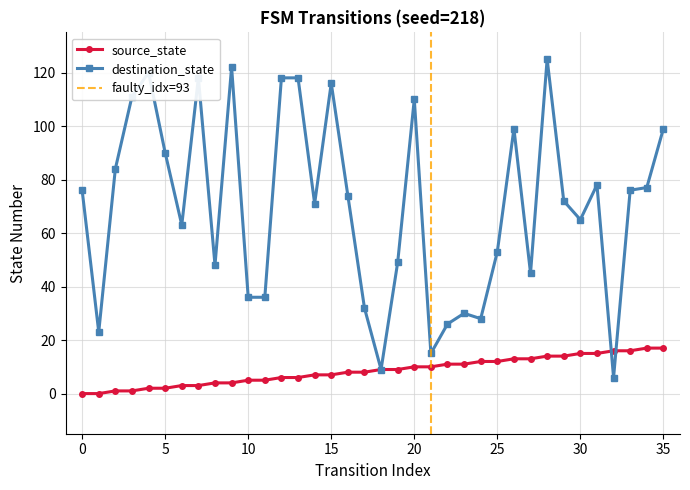

Which series has the largest total across all categories?

destination_state